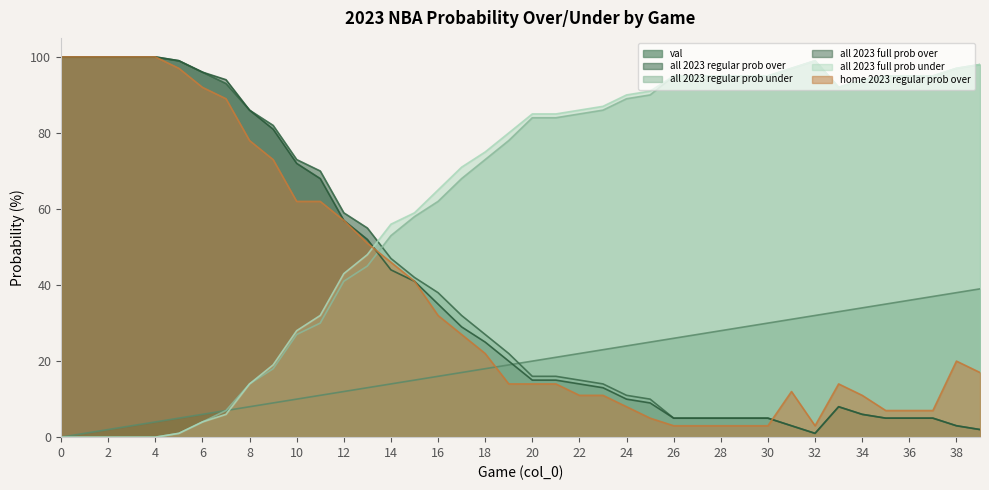

Which has a higher value, 5 or 4?

5